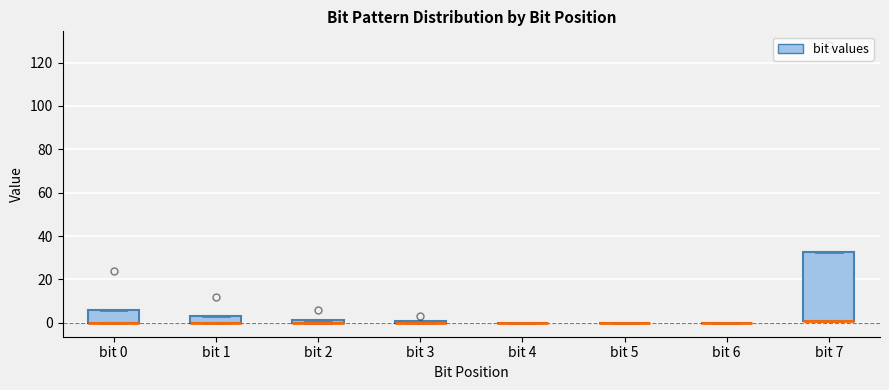

Where is the upper edge of the box for bit 0 on the y-axis? The values are not printed on the chart, so give them approximately, as read against the axis.

6